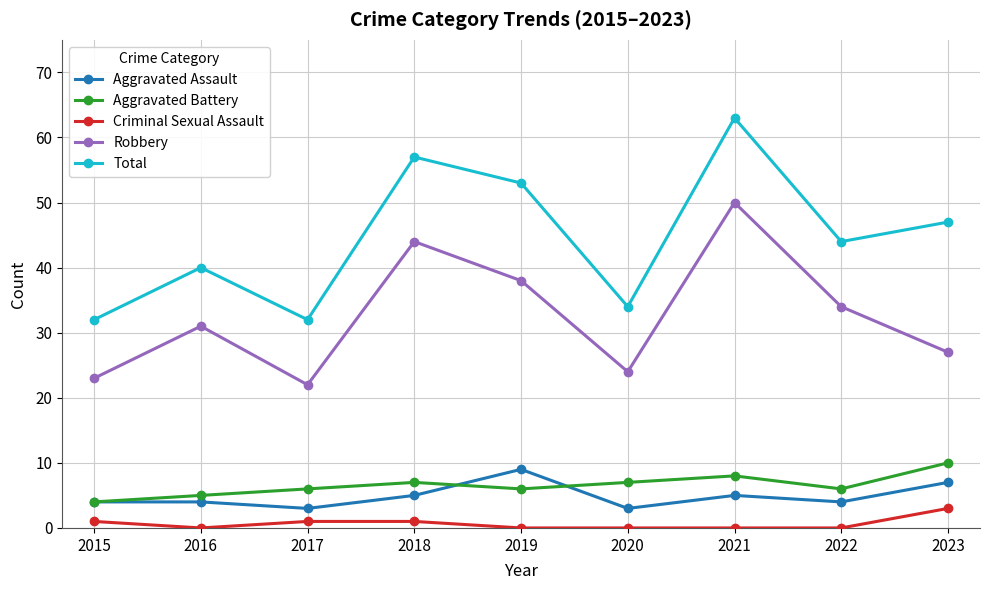

Reading left to right, transcribe all the data shown in this chart.

Aggravated Assault: 2015=4	2016=4	2017=3	2018=5	2019=9	2020=3	2021=5	2022=4	2023=7
Aggravated Battery: 2015=4	2016=5	2017=6	2018=7	2019=6	2020=7	2021=8	2022=6	2023=10
Criminal Sexual Assault: 2015=1	2016=0	2017=1	2018=1	2019=0	2020=0	2021=0	2022=0	2023=3
Robbery: 2015=23	2016=31	2017=22	2018=44	2019=38	2020=24	2021=50	2022=34	2023=27
Total: 2015=32	2016=40	2017=32	2018=57	2019=53	2020=34	2021=63	2022=44	2023=47